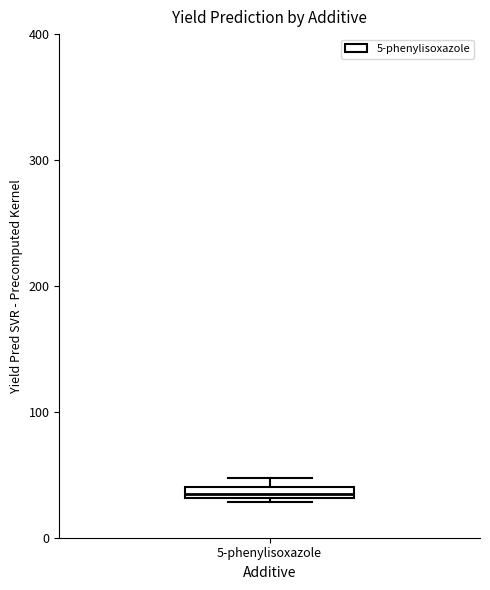

Where is the lower edge of the box for 5-phenylisoxazole on the y-axis? The values are not printed on the chart, so give them approximately, as read against the axis.

30